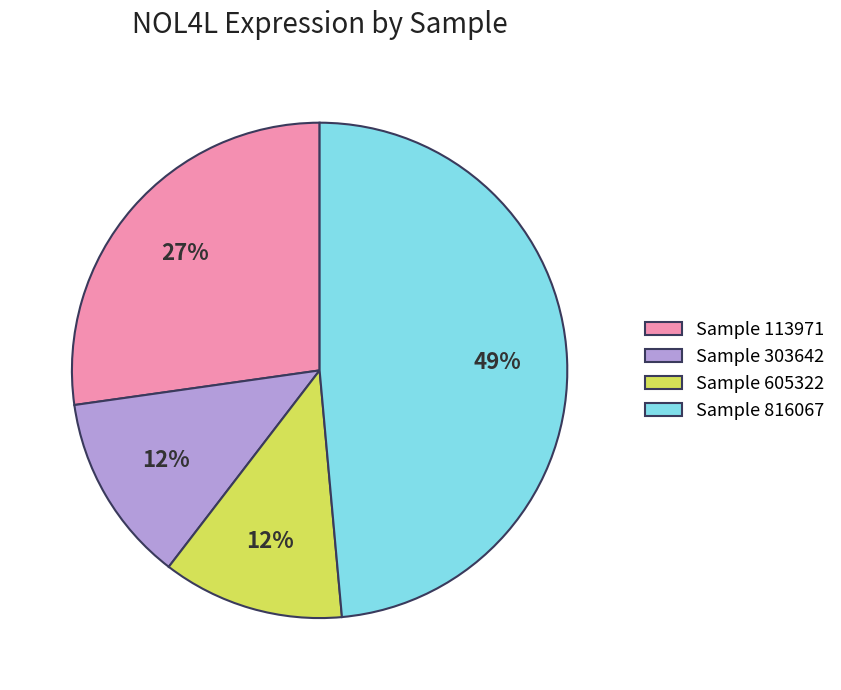

Is there any slice that represents more than half of the pie?

No